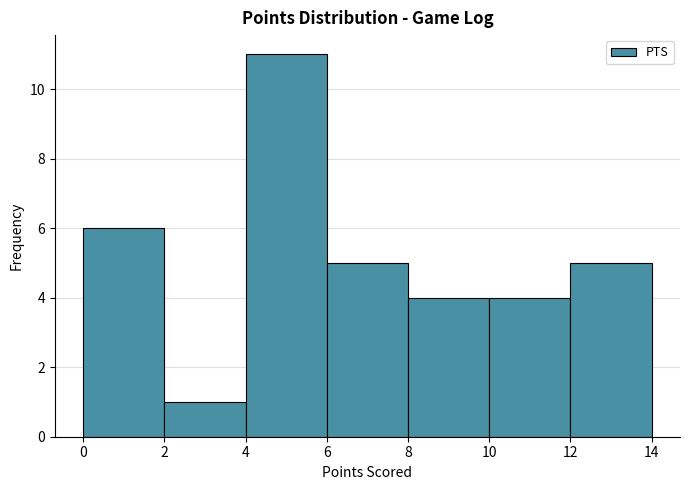

Reading left to right, list every bar in this chart as the range it spans on the x-axis followed by its height. The values are not printed on the chart, so give them approximately, as read against the axis.

0 to 2: 6
2 to 4: 1
4 to 6: 11
6 to 8: 5
8 to 10: 4
10 to 12: 4
12 to 14: 5